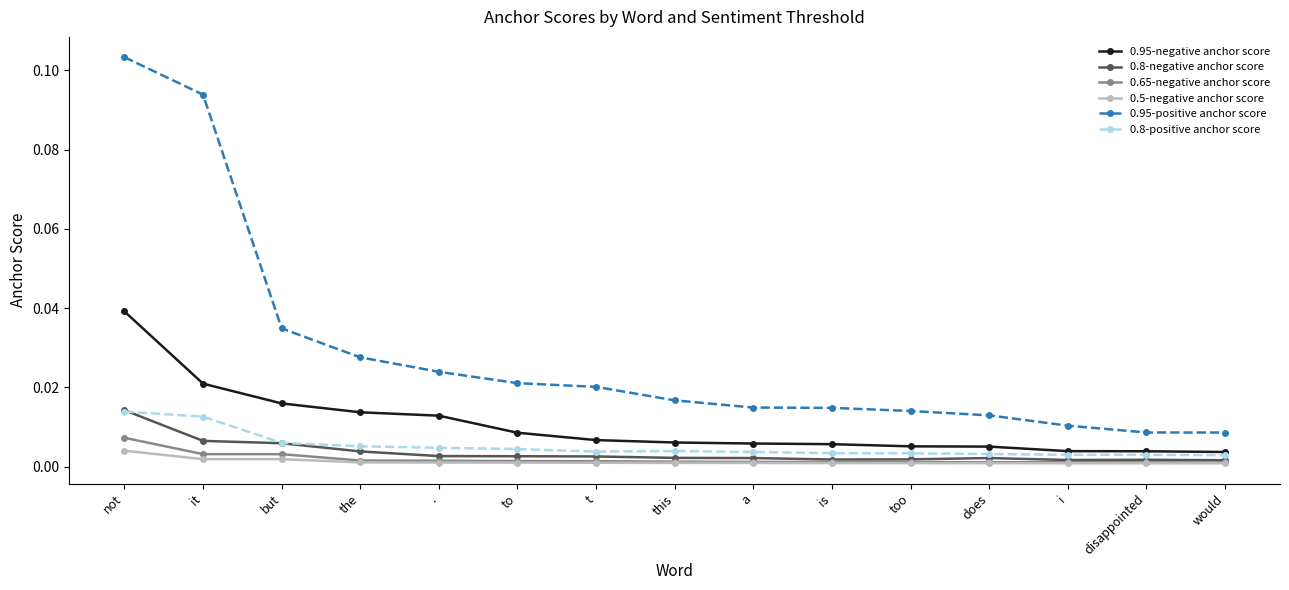

At which category is the sum across all series the highest?

not